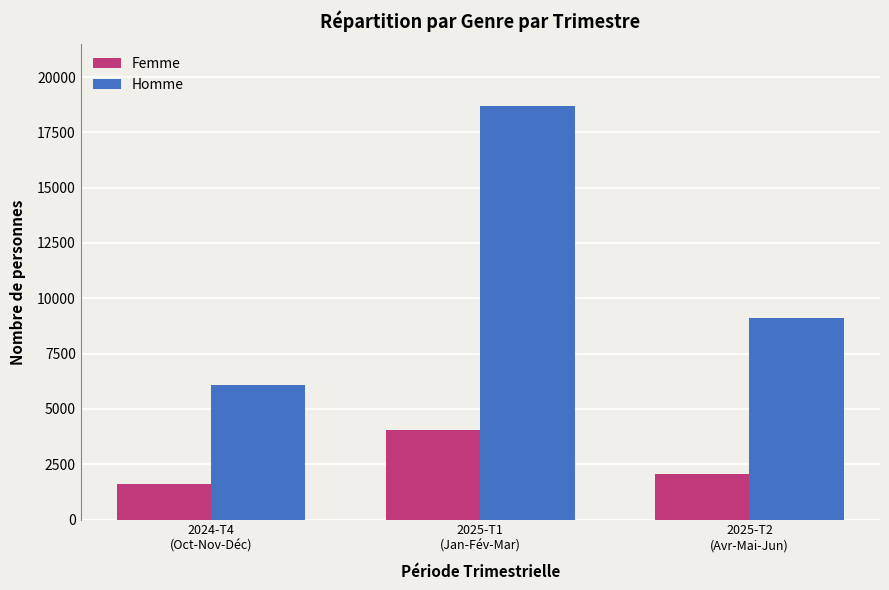

How many bars are there in each group?

2